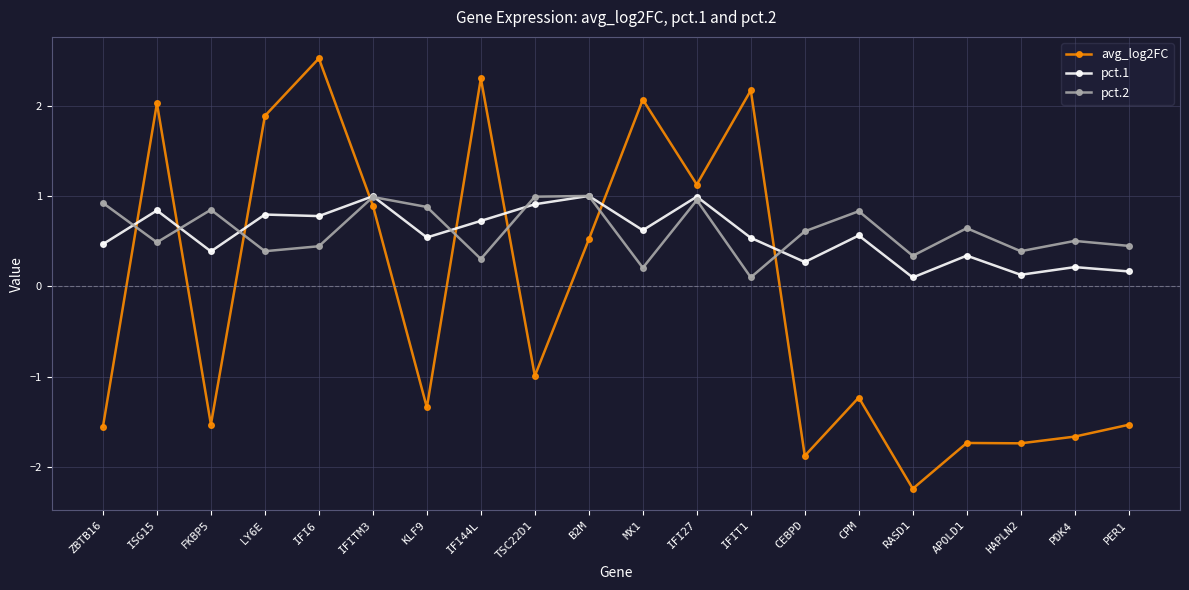

Reading left to right, list all the values displayed in this chart.

avg_log2FC: ZBTB16=-1.6	ISG15=2.0	FKBP5=-1.5	LY6E=1.9	IFI6=2.5	IFITM3=0.9	KLF9=-1.3	IFI44L=2.3	TSC22D1=-1.0	B2M=0.5	MX1=2.1	IFI27=1.1	IFIT1=2.2	CEBPD=-1.9	CPM=-1.2	RASD1=-2.2	APOLD1=-1.7	HAPLN2=-1.7	PDK4=-1.7	PER1=-1.5
pct.1: ZBTB16=0.5	ISG15=0.8	FKBP5=0.4	LY6E=0.8	IFI6=0.8	IFITM3=1.0	KLF9=0.5	IFI44L=0.7	TSC22D1=0.9	B2M=1.0	MX1=0.6	IFI27=1.0	IFIT1=0.5	CEBPD=0.3	CPM=0.6	RASD1=0.1	APOLD1=0.3	HAPLN2=0.1	PDK4=0.2	PER1=0.2
pct.2: ZBTB16=0.9	ISG15=0.5	FKBP5=0.8	LY6E=0.4	IFI6=0.4	IFITM3=1.0	KLF9=0.9	IFI44L=0.3	TSC22D1=1.0	B2M=1.0	MX1=0.2	IFI27=1.0	IFIT1=0.1	CEBPD=0.6	CPM=0.8	RASD1=0.3	APOLD1=0.6	HAPLN2=0.4	PDK4=0.5	PER1=0.4